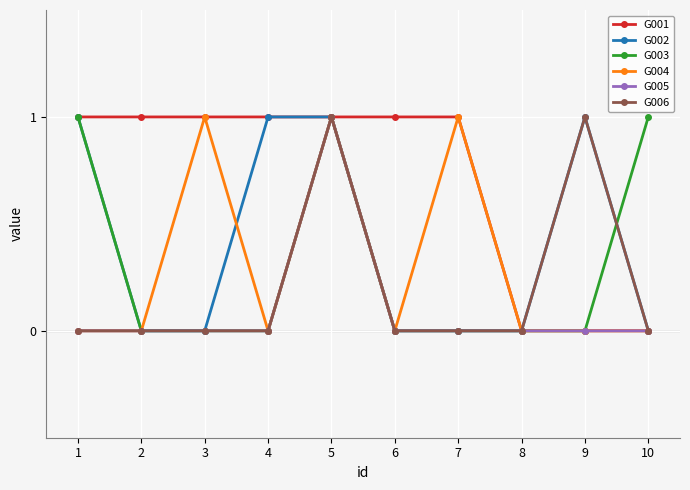

How many series are shown in this chart?

6